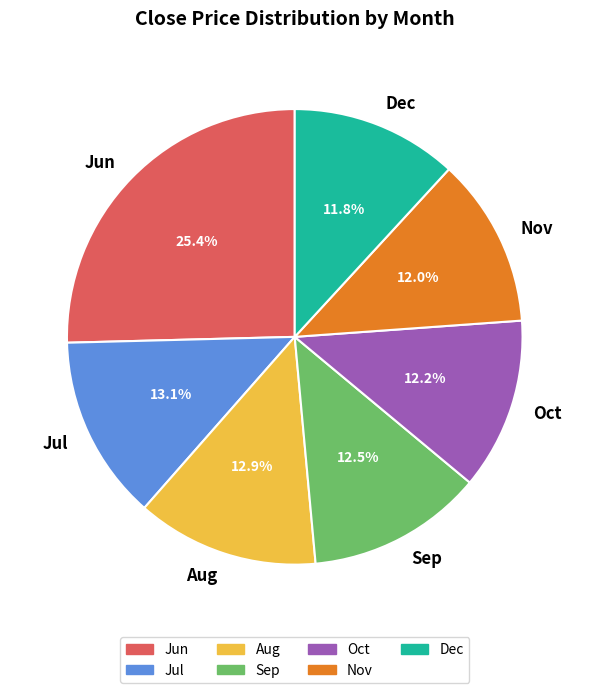

Is there any slice that represents more than half of the pie?

No